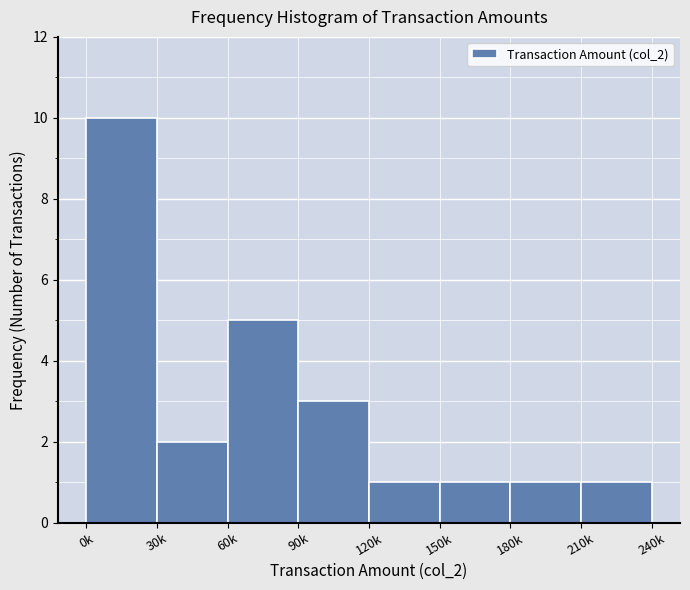

Reading left to right, what are all the values shown in this chart?

0k=10	30k=2	60k=5	90k=3	120k=1	150k=1	180k=1	210k=1